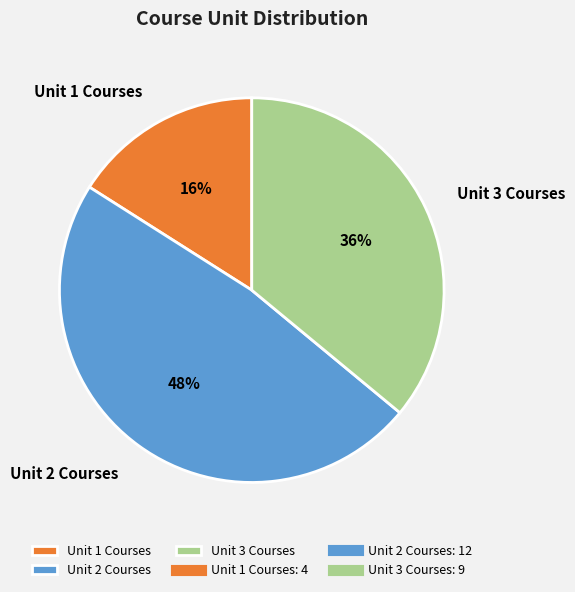

Is it true that Unit 1 Courses is 16% of the pie?

True